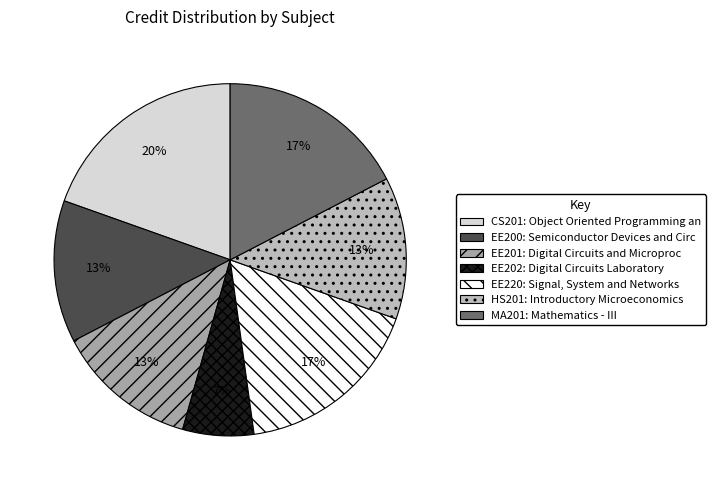

How many slices are in this pie chart?

7